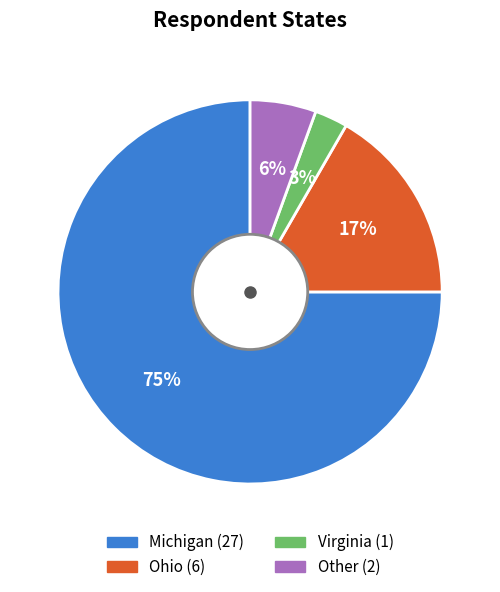

Which has a higher value, Michigan or Virginia?

Michigan